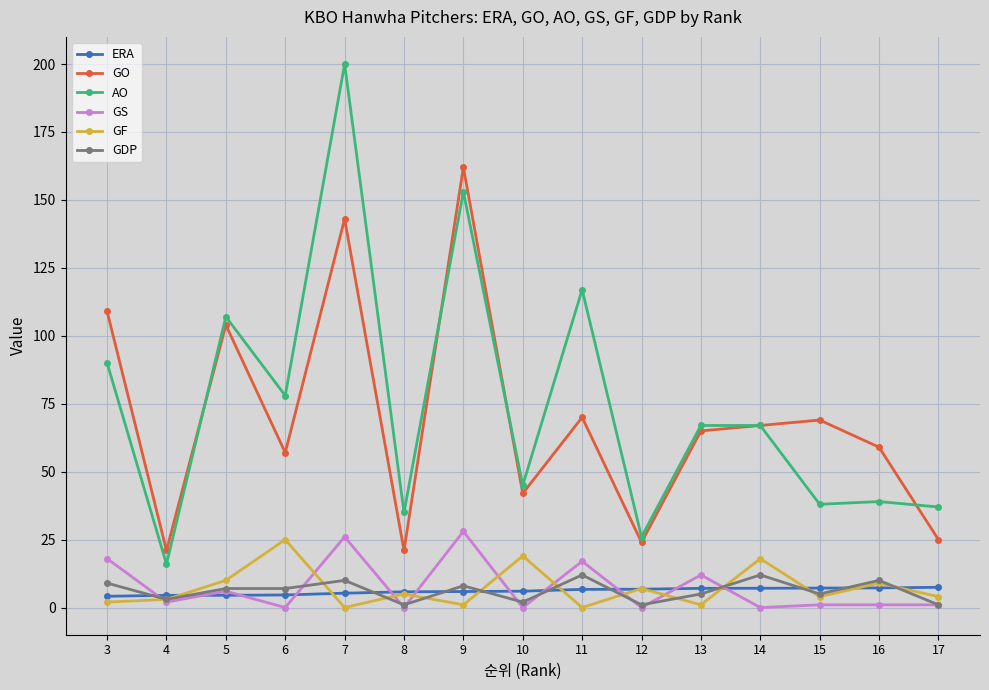

True or false: GDP has a value of 10.0 at 16.

True